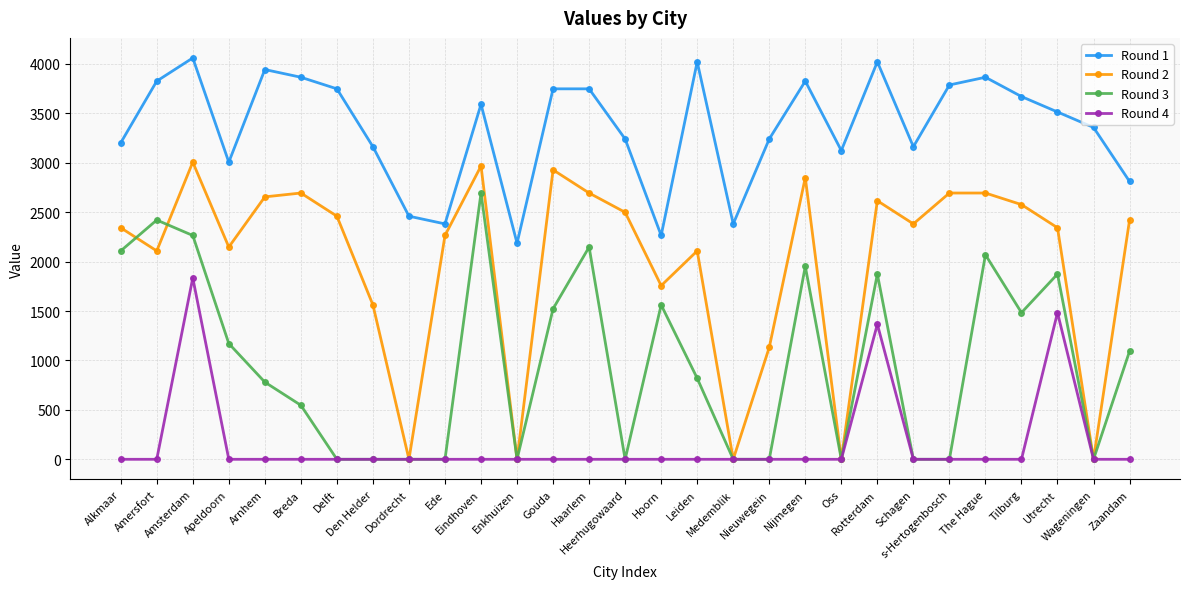

What is the label of the 25th point from the left?

The Hague